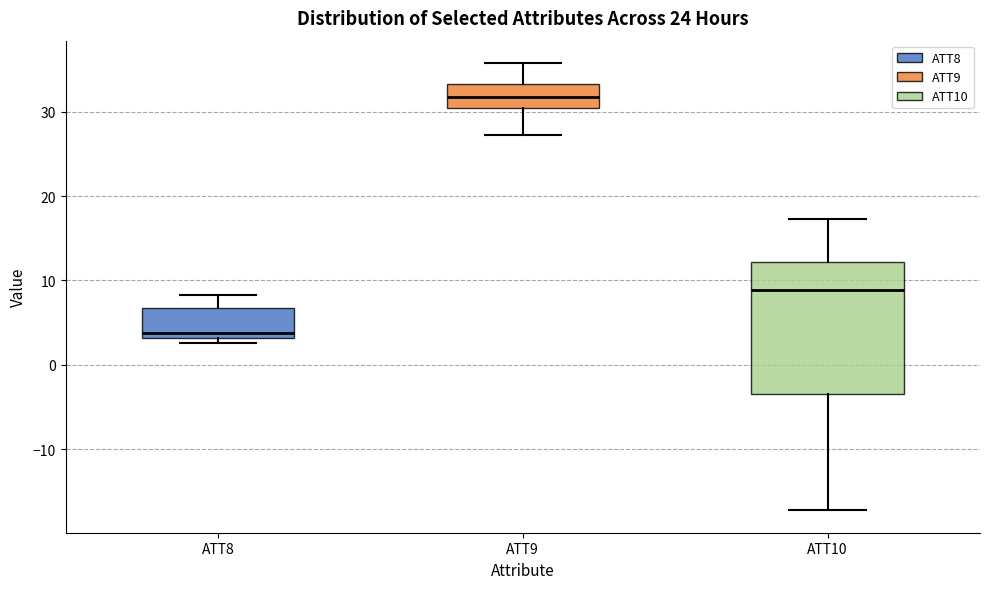

Which box's median line is the lowest?

ATT8